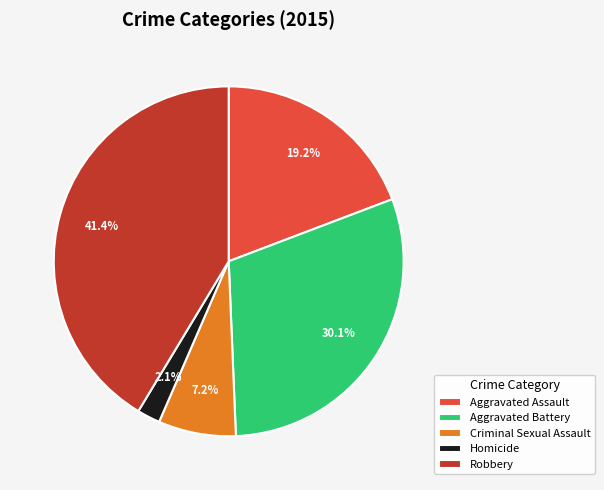

To the nearest percent, what portion does Aggravated Assault represent?

19%